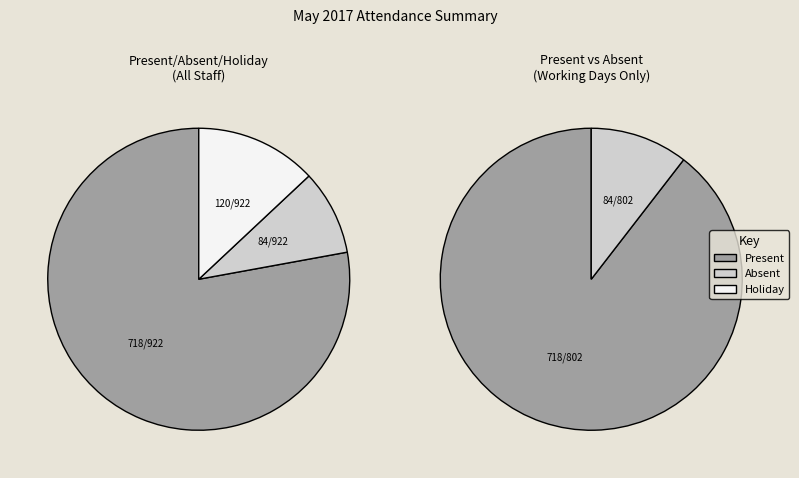

True or false: 22 accounts for 1% of the total.

False